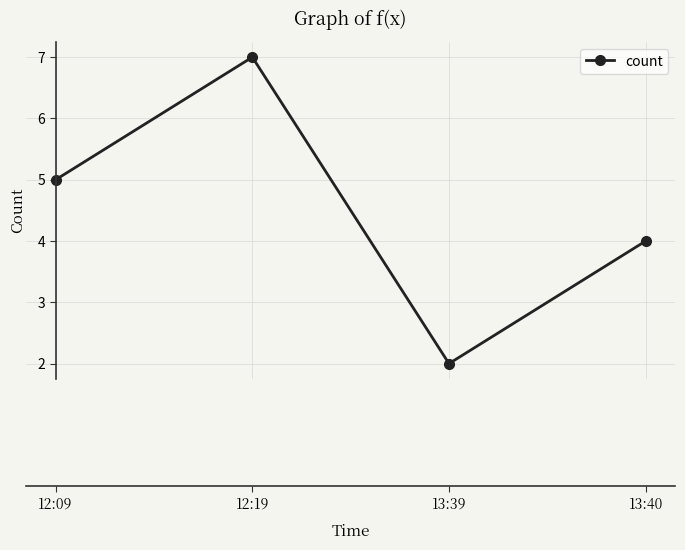

List the labels in order of value, largest first.

12:19, 12:09, 13:40, 13:39